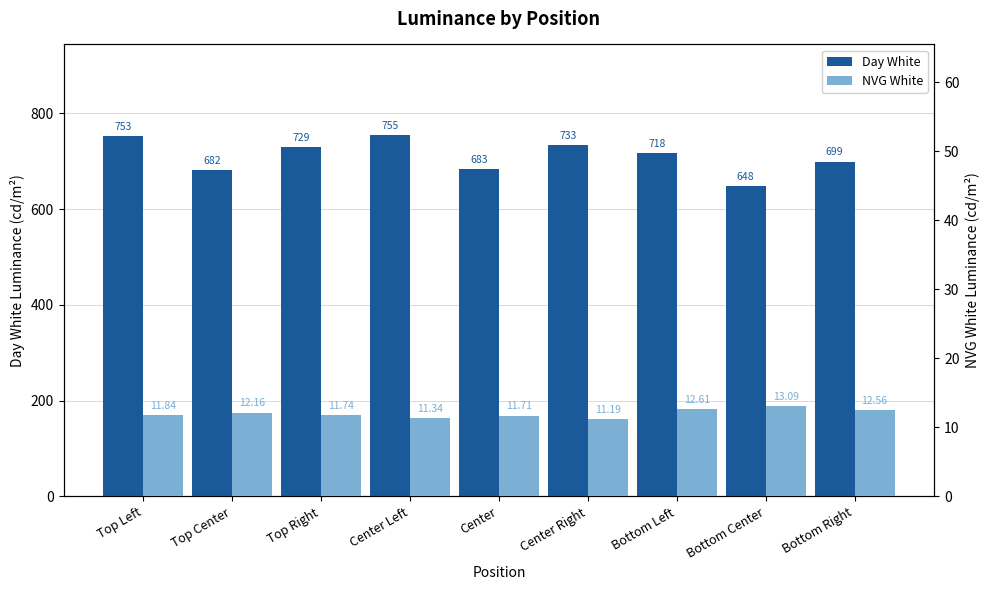

Which series has the largest range (max minus min)?

Day White